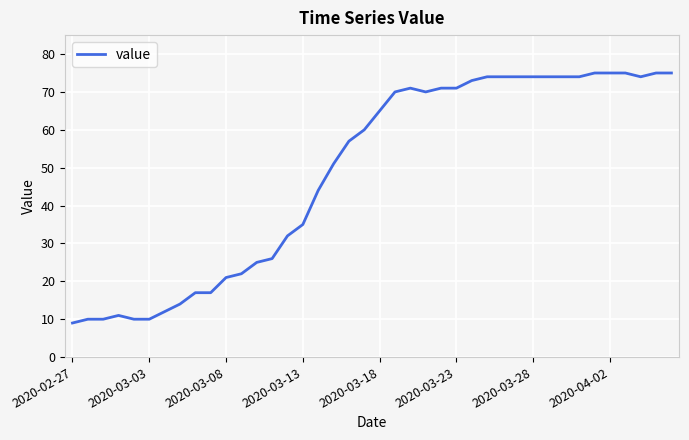

What is the greatest value displayed?

75